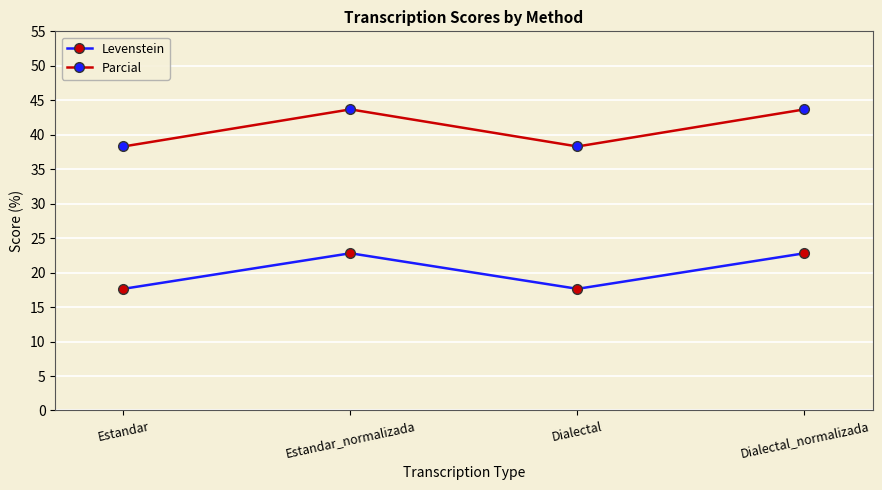

What is the lowest value of the Parcial series?

38.3